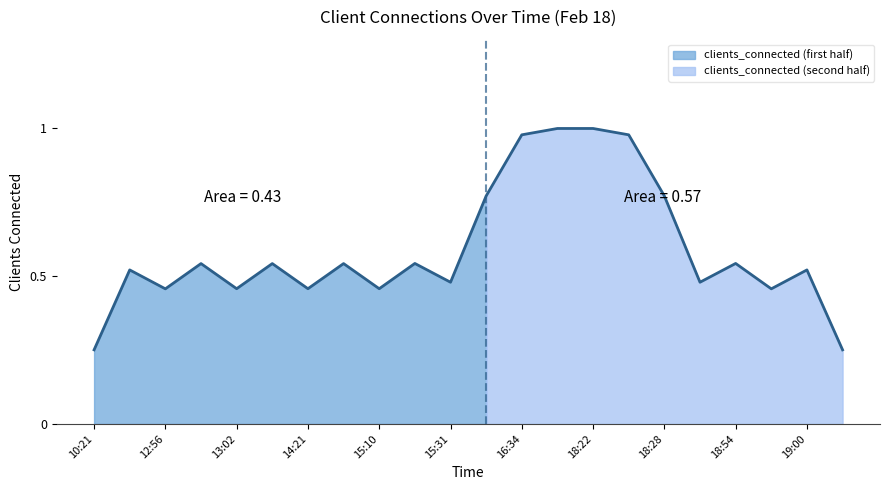

The chart shows a value of 2 at 14:54. True or false?

False